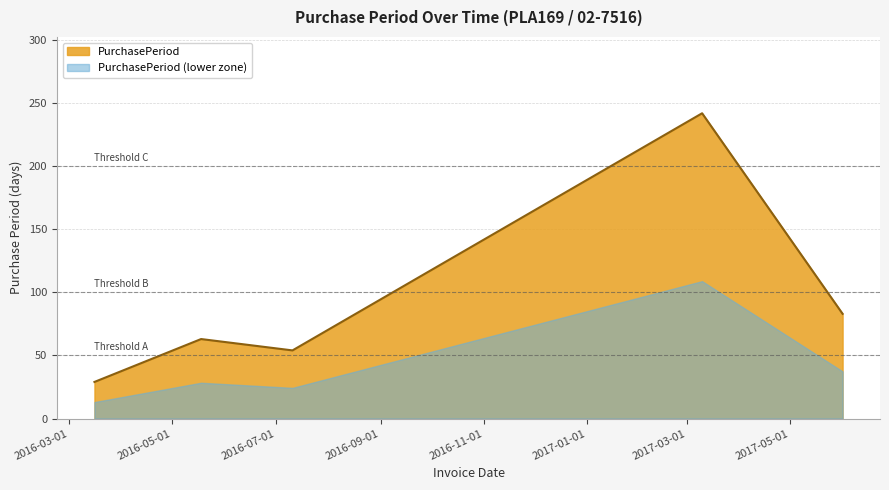

How many values are below 63?

2